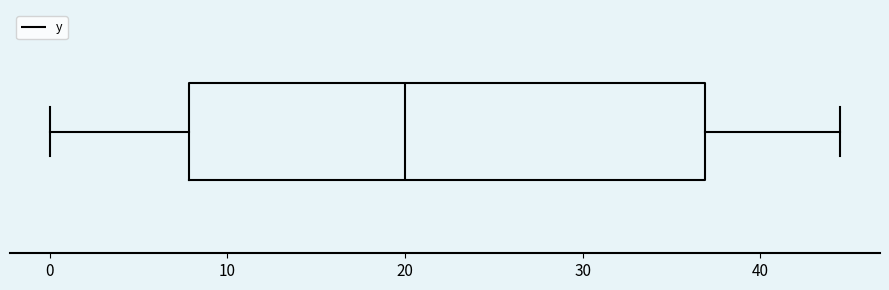

Read this box plot against the x-axis: the position of the median line, the range covered by the box, and the ends of both whiskers. The values are not printed on the chart, so give them approximately, as read against the axis.

median 20, box 8 to 37, whiskers 0 to 45